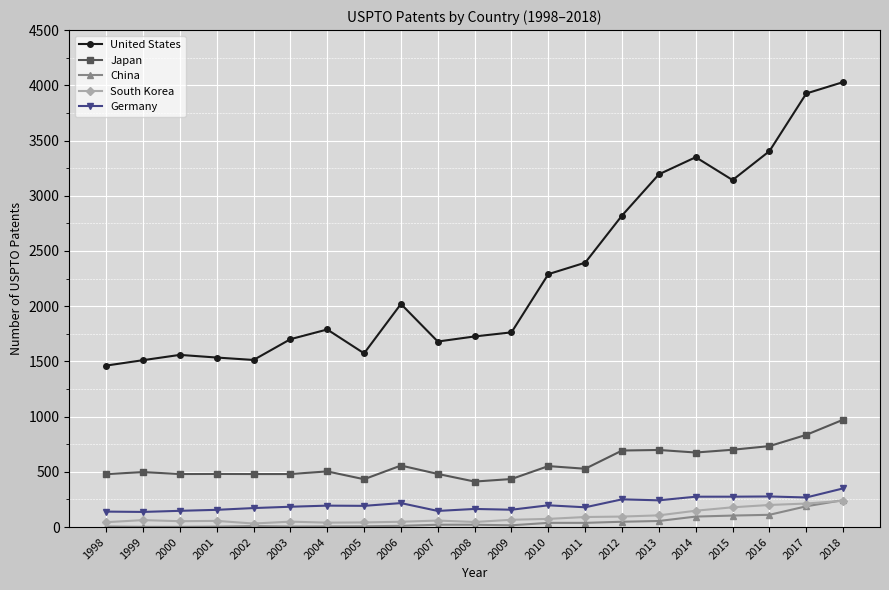

What is the sum of all China values?

1030